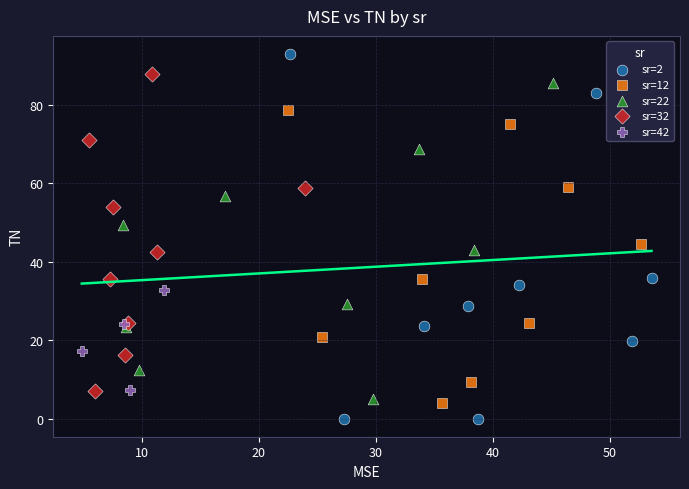

Which series has the widest spread of Y values?

sr=2